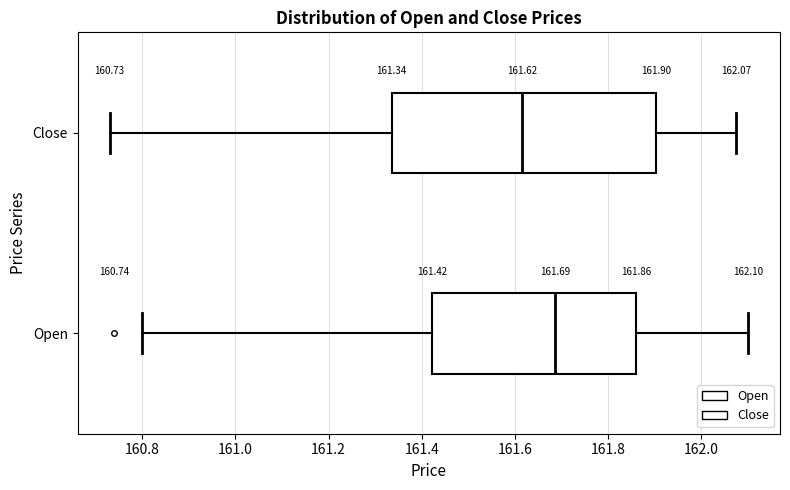

Comparing the boxes themselves (not the whiskers), which one is the widest?

Close